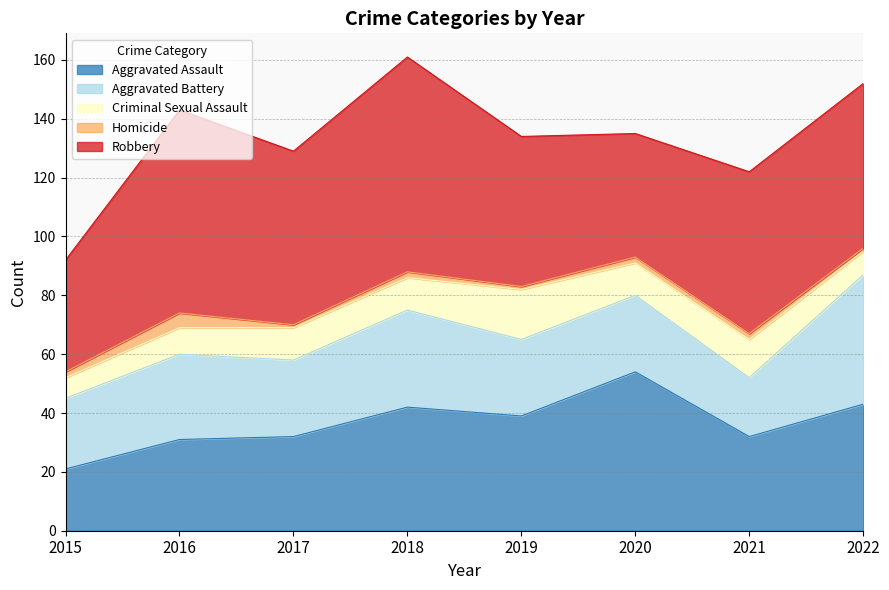

Where is the first local maximum for Aggravated Battery?

2016